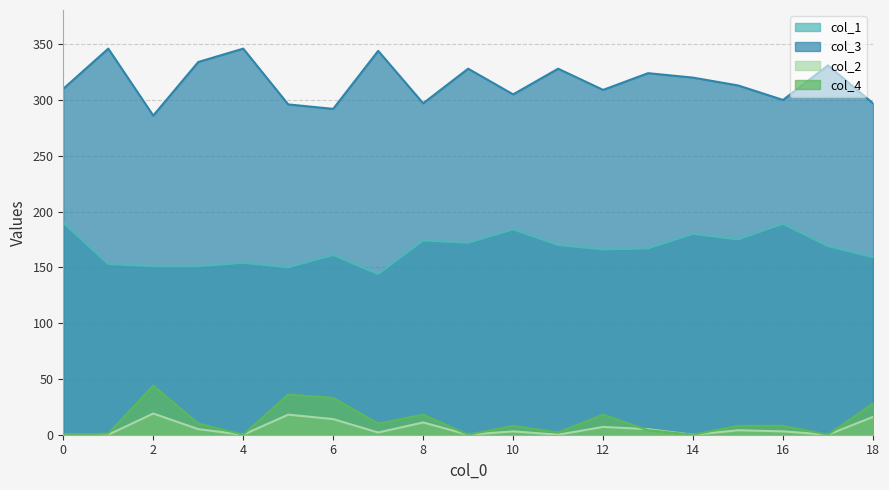

What is the maximum value shown in the chart?

346